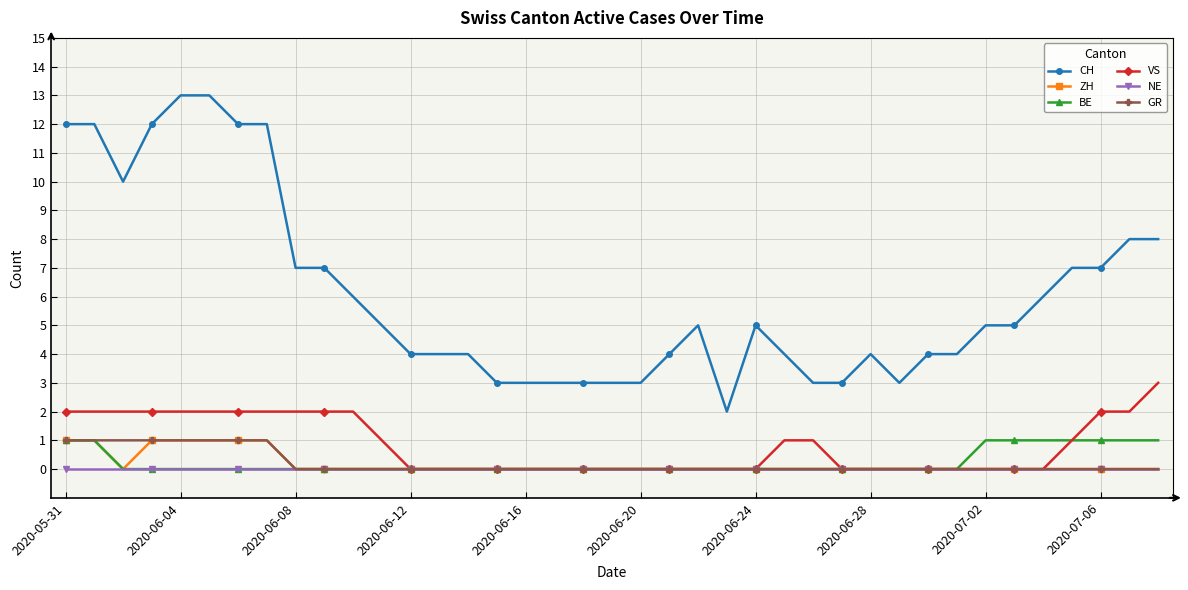

Which series has the largest total across all categories?

CH